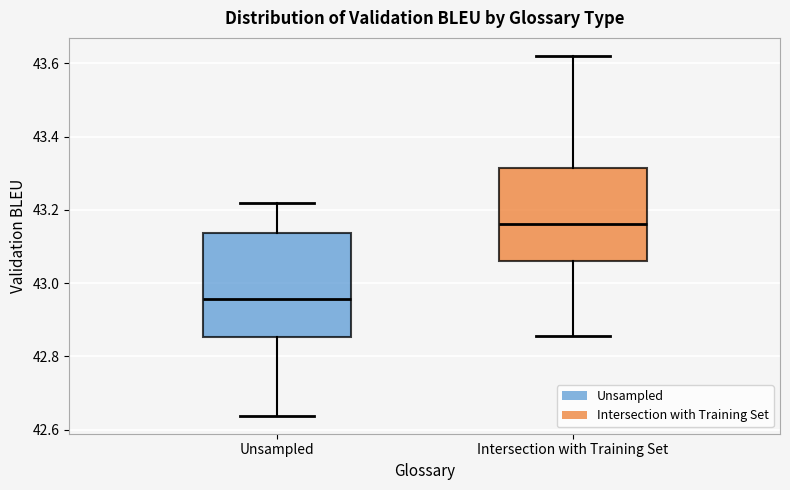

Reading left to right, transcribe this box plot: for each box, give where its median line is, the range the box spans, and where its two whiskers end, as read against the y-axis. The values are not printed on the chart, so give them approximately, as read against the axis.

Unsampled: median 42.96, box 42.86 to 43.14, whiskers 42.64 to 43.22
Intersection with Training Set: median 43.16, box 43.06 to 43.32, whiskers 42.86 to 43.62